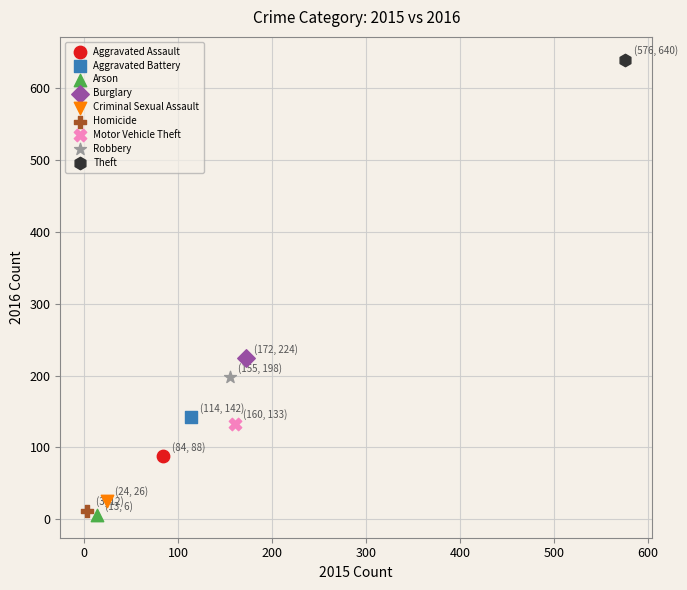

What are all the series names shown in the legend?

Aggravated Assault, Aggravated Battery, Arson, Burglary, Criminal Sexual Assault, Homicide, Motor Vehicle Theft, Robbery, Theft